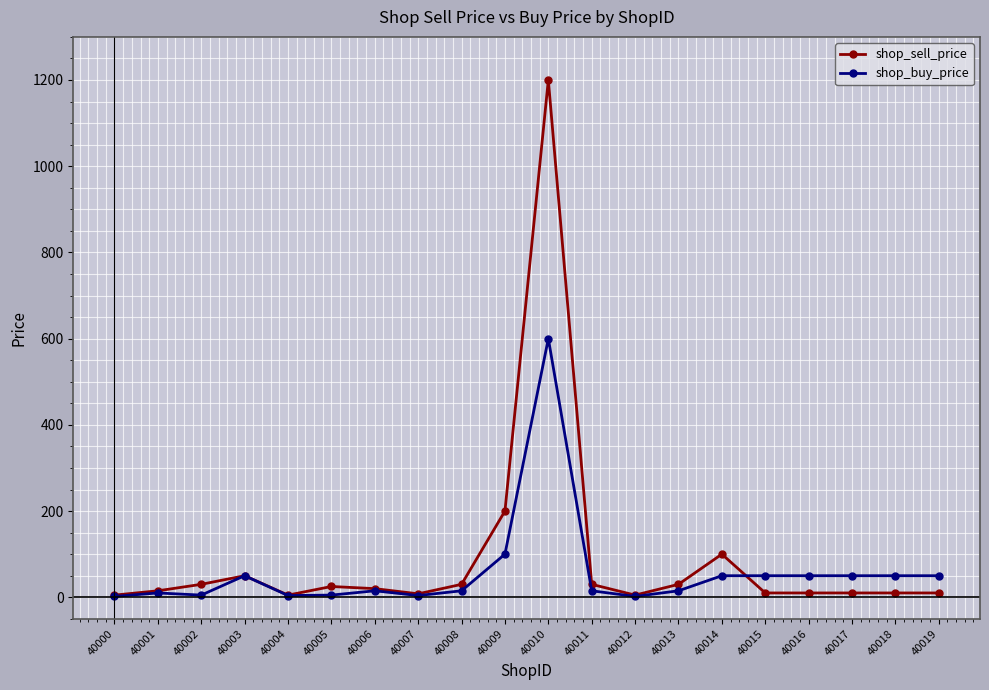

True or false: shop_buy_price and shop_sell_price intersect in this chart.

True